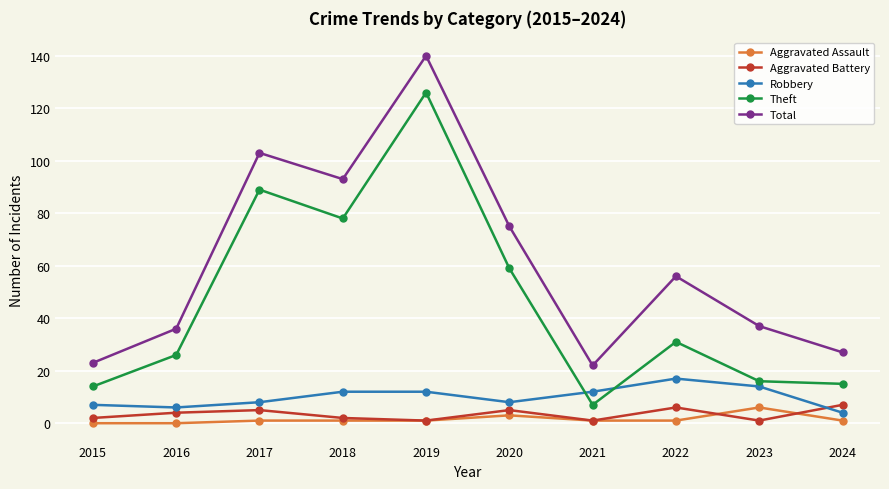

How many values in the Aggravated Battery series are below 4?

5